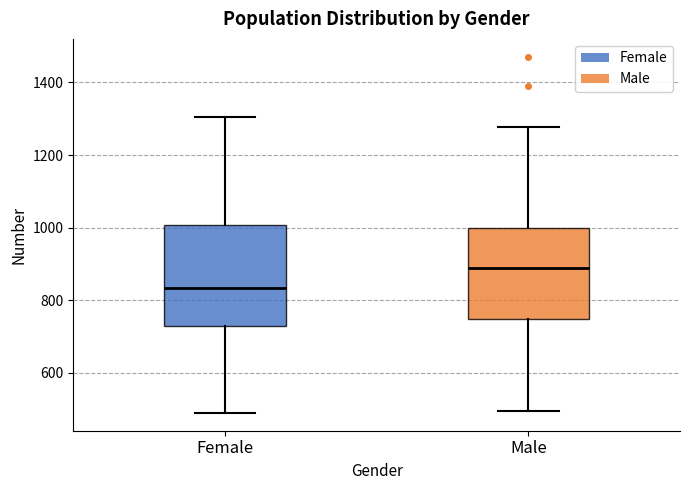

Where is the lower edge of the box for Male on the y-axis? The values are not printed on the chart, so give them approximately, as read against the axis.

740